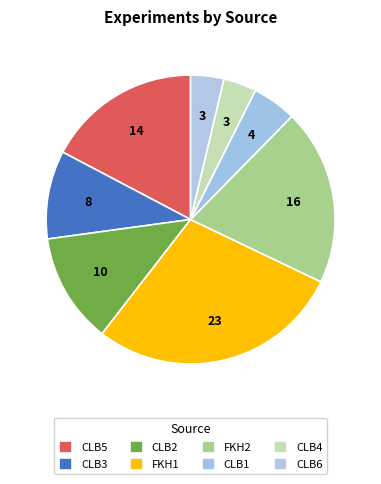

Which category has the smallest portion of the pie?

CLB4